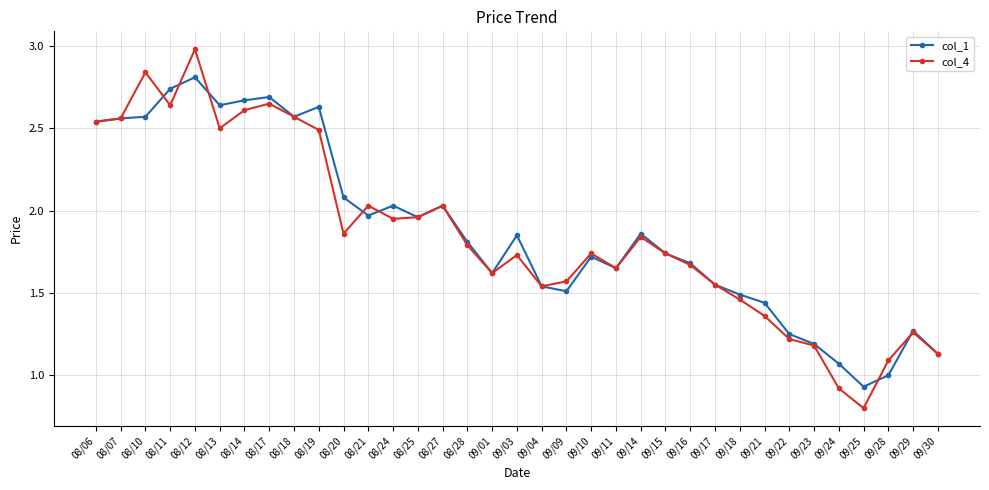

What is the sum of all col_4 values?

65.1